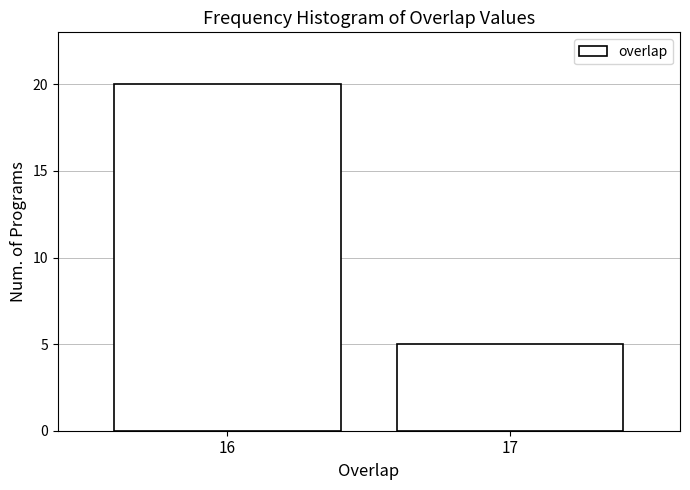

Reading left to right, extract all data points from this chart.

20	5